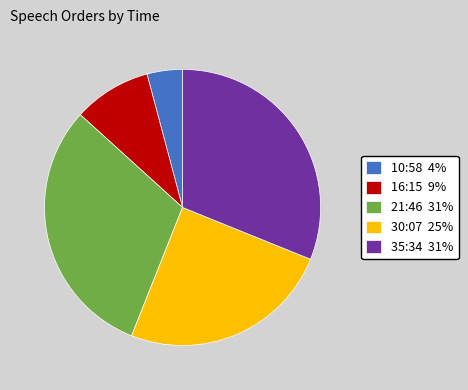

Is 35:34 31% the majority of the pie?

No